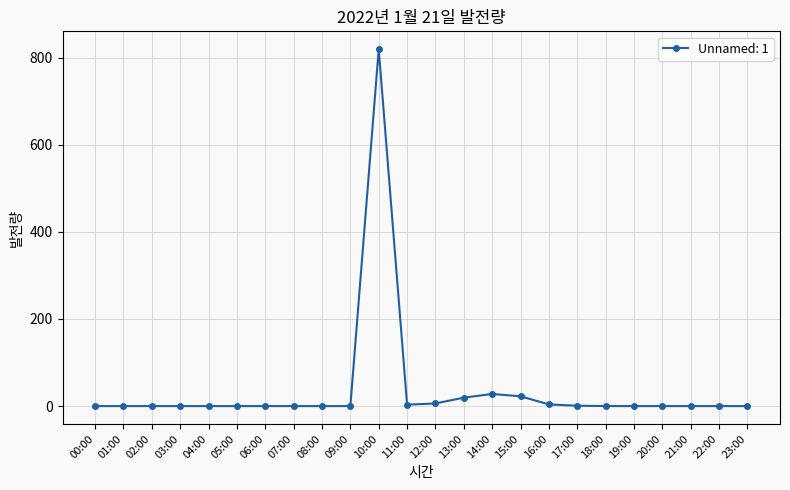

True or false: the data has more than 0 interior local peaks.

True